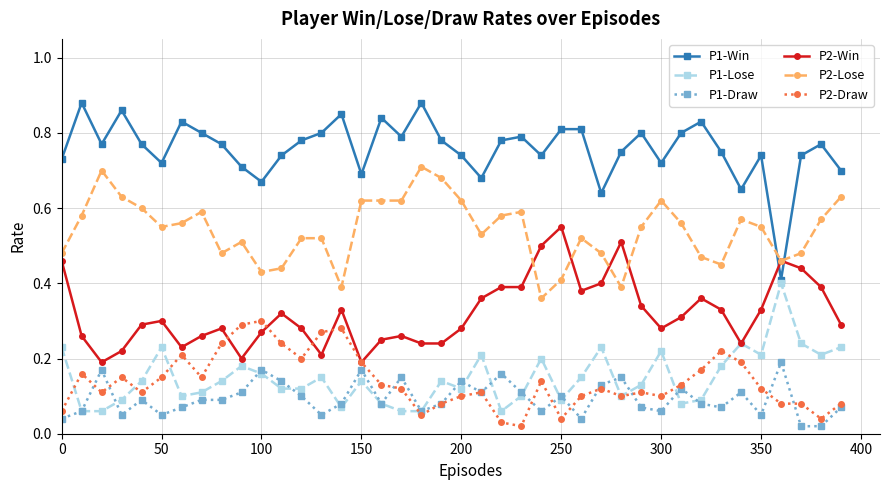

Which series has the largest total across all categories?

P1-Win